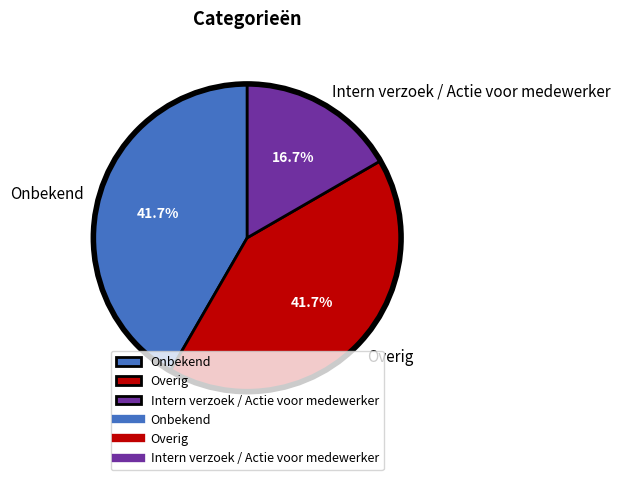

Do Overig and Onbekend together represent more than half of the pie?

Yes